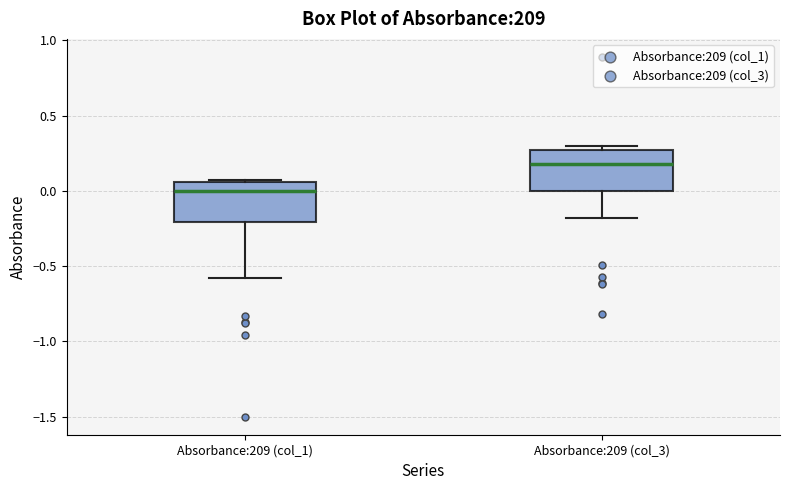

Reading left to right, read every box against the y-axis: the position of its median line, the range the box covers, and the ends of its whiskers. The values are not printed on the chart, so give them approximately, as read against the axis.

Absorbance:209 (col_1): median 0.00, box -0.20 to 0.05, whiskers -0.60 to 0.05
Absorbance:209 (col_3): median 0.20, box 0.00 to 0.25, whiskers -0.20 to 0.30